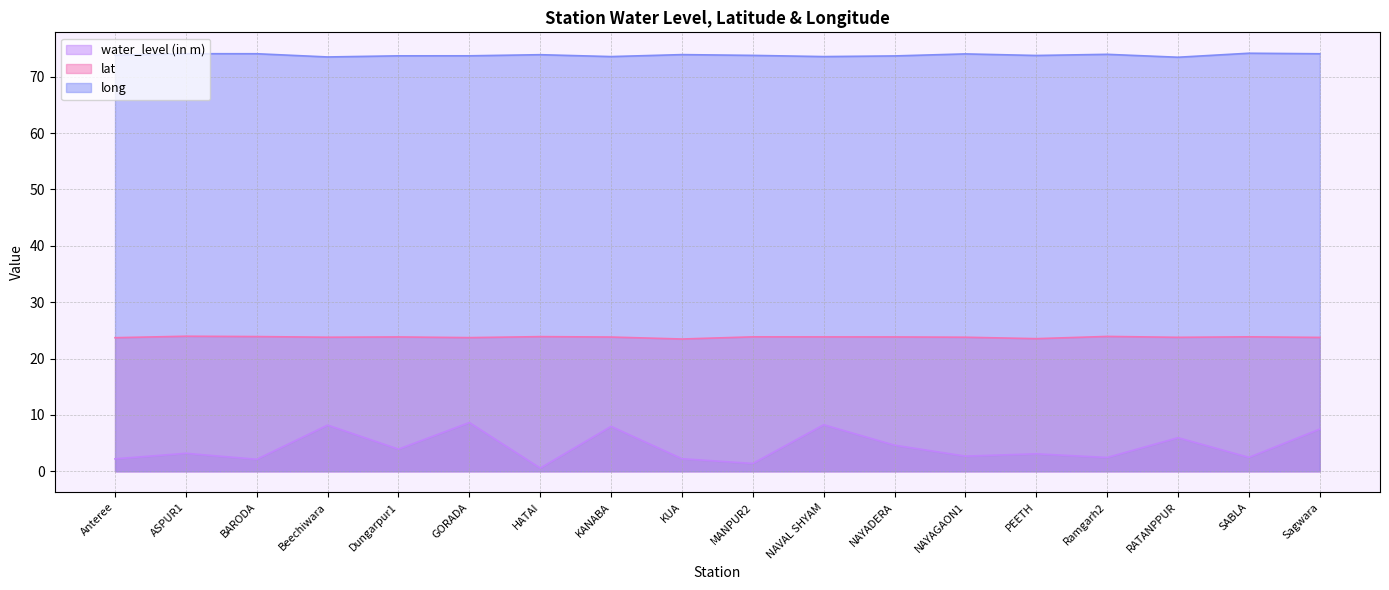

True or false: long and water_level (in m) intersect in this chart.

False